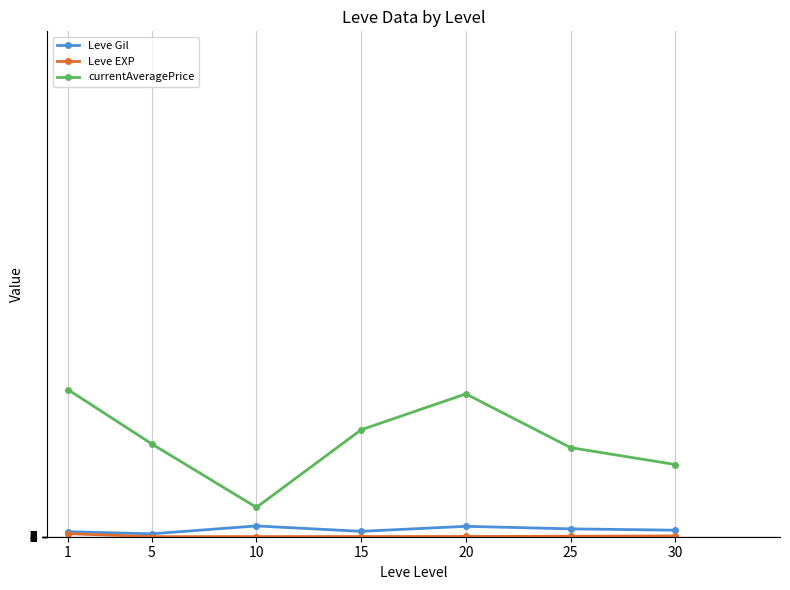

Where is the first local minimum for currentAveragePrice?

10